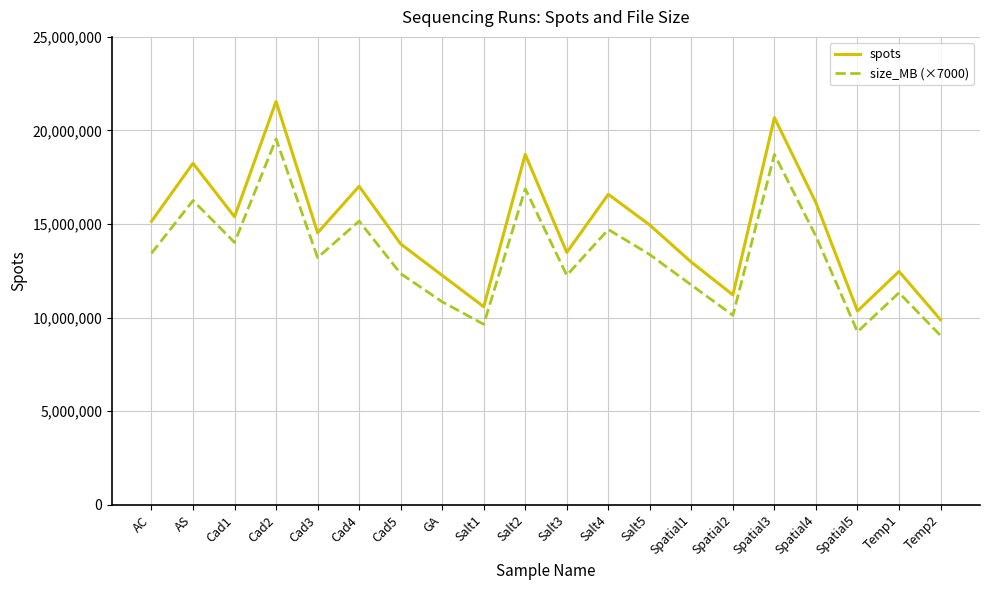

How many distinct data groups are displayed?

2